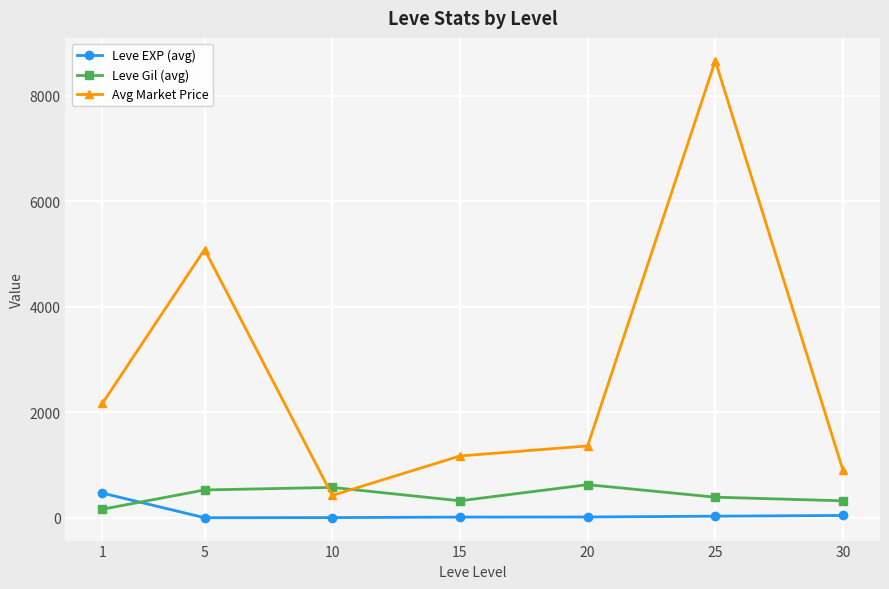

Count the number of categories in the chart.

7